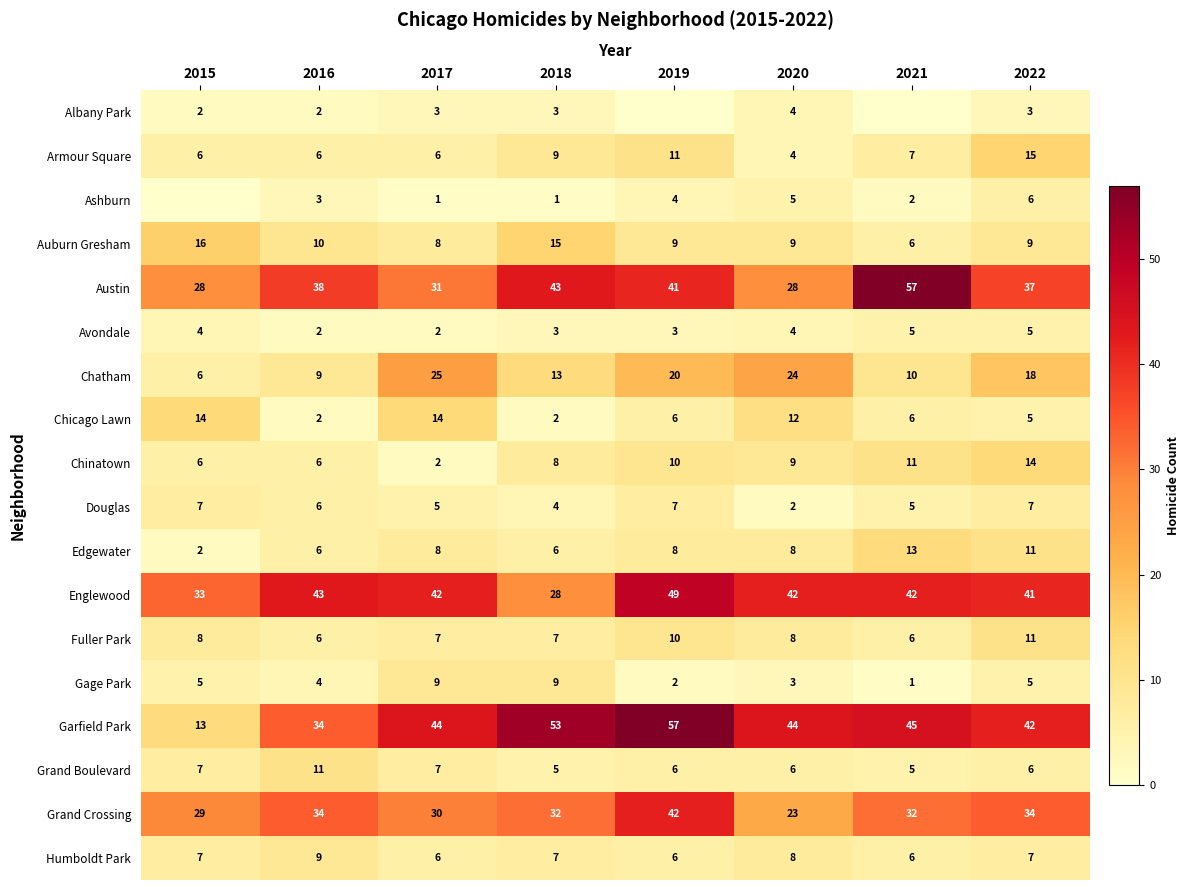

Between 2018 and 2022, which series saw the biggest shift?

Englewood